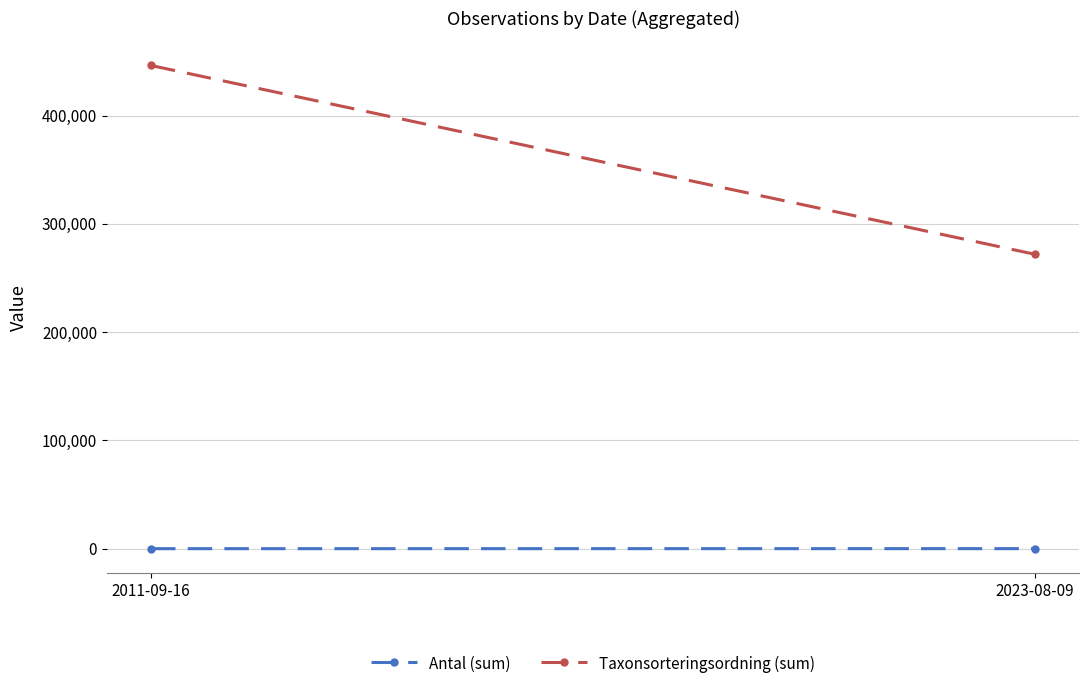

What is the value of the Antal (sum) point at the 2nd from the left?

34